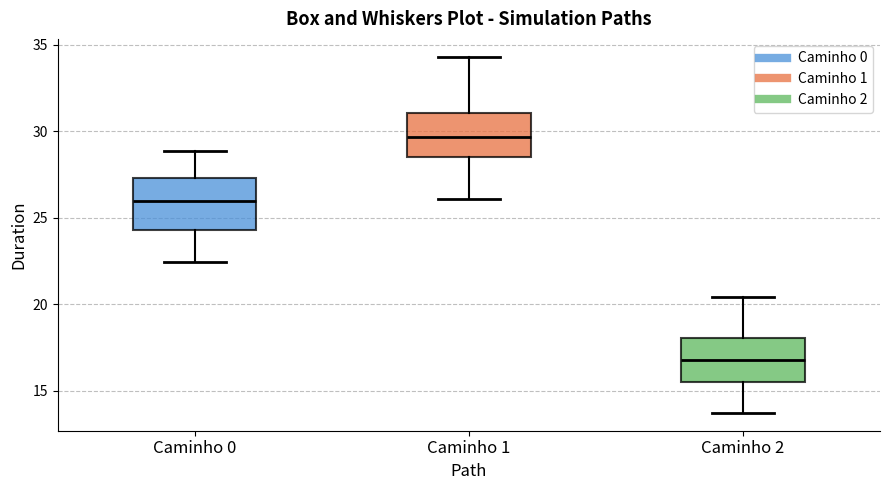

Where does the upper whisker of the box for Caminho 1 end on the y-axis? The values are not printed on the chart, so give them approximately, as read against the axis.

34.5